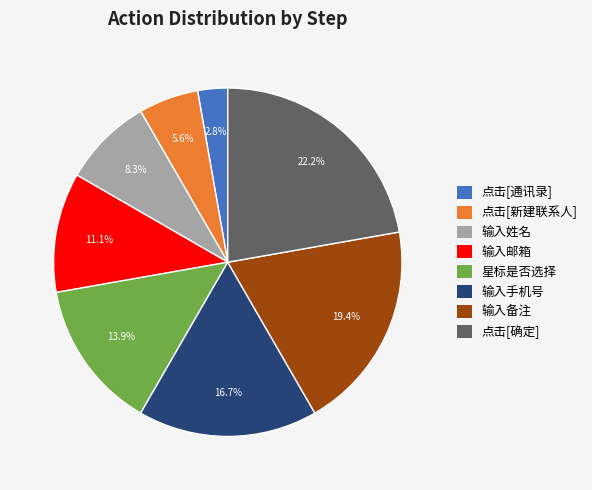

Does 点击[确定] account for over 50% of the chart?

No